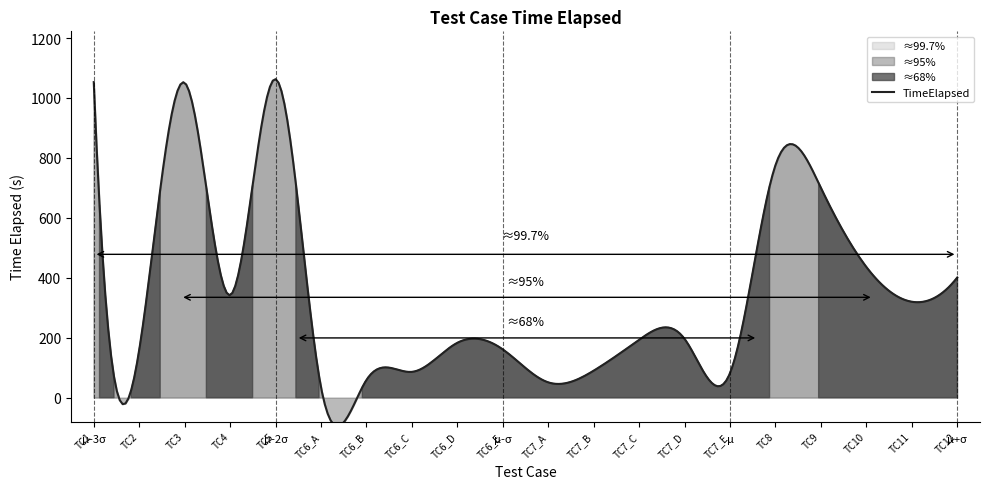

List the labels in order of value, smallest first.

TC6_A, TC7_A, TC6_B, TC7_E, TC6_C, TC7_B, TC2, TC6_E, TC6_D, TC7_C, TC7_D, TC11, TC4, TC12, TC10, TC9, TC8, TC3, TC1, TC5